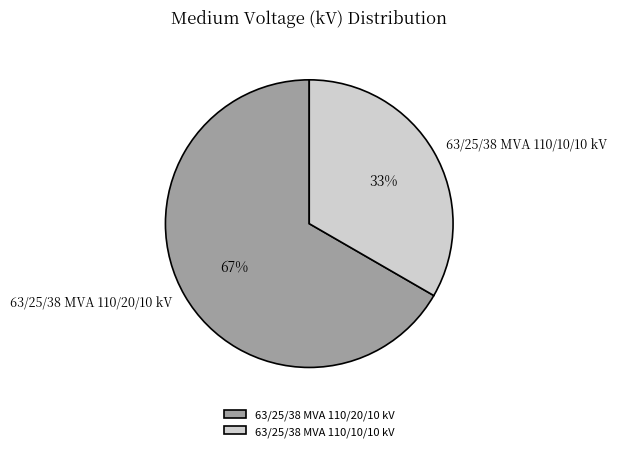

Is it true that 63/25/38 MVA 110/20/10 kV is 58% of the pie?

False